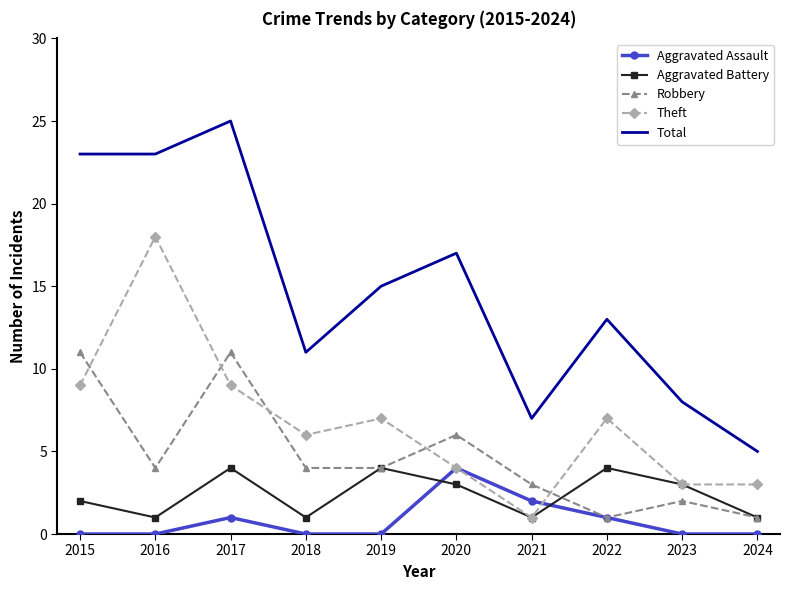

Reading left to right, extract all data points from this chart.

Aggravated Assault: 2015=0	2016=0	2017=1	2018=0	2019=0	2020=4	2021=2	2022=1	2023=0	2024=0
Aggravated Battery: 2015=2	2016=1	2017=4	2018=1	2019=4	2020=3	2021=1	2022=4	2023=3	2024=1
Robbery: 2015=11	2016=4	2017=11	2018=4	2019=4	2020=6	2021=3	2022=1	2023=2	2024=1
Theft: 2015=9	2016=18	2017=9	2018=6	2019=7	2020=4	2021=1	2022=7	2023=3	2024=3
Total: 2015=23	2016=23	2017=25	2018=11	2019=15	2020=17	2021=7	2022=13	2023=8	2024=5